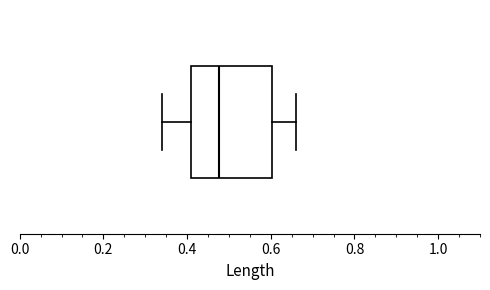

Read this box plot against the x-axis: the position of the median line, the range covered by the box, and the ends of both whiskers. The values are not printed on the chart, so give them approximately, as read against the axis.

median 0.48, box 0.40 to 0.60, whiskers 0.34 to 0.66